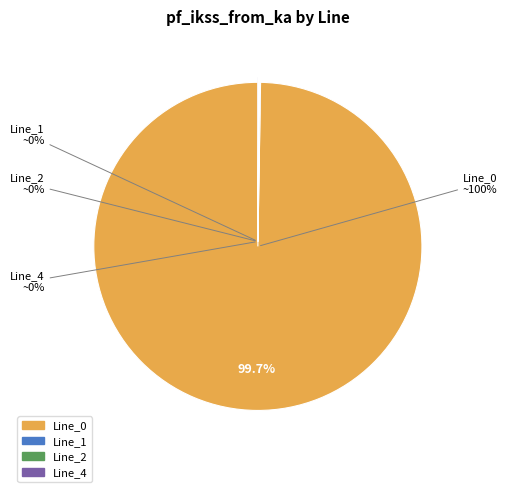

How many slices are in this pie chart?

4